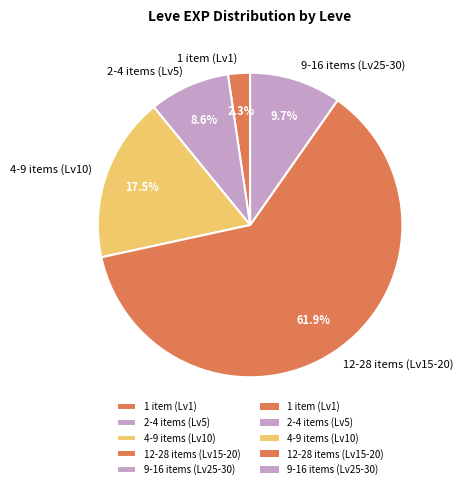

What is the majority slice?

12-28 items (Lv15-20)